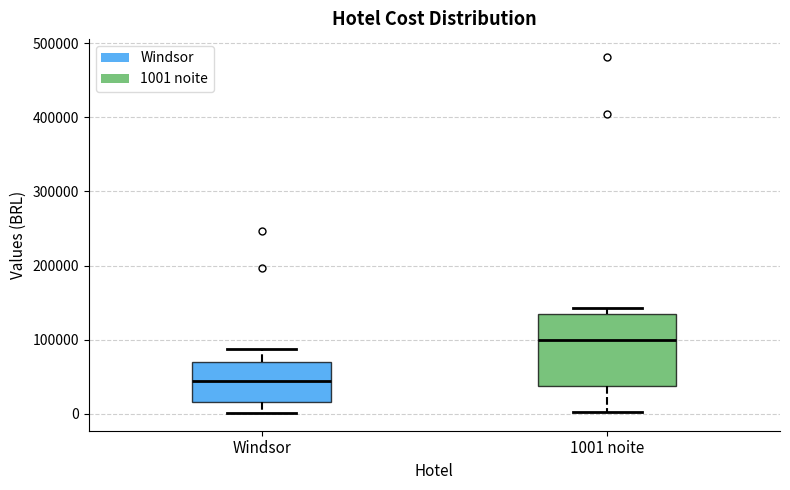

Which box has the highest median line?

1001 noite